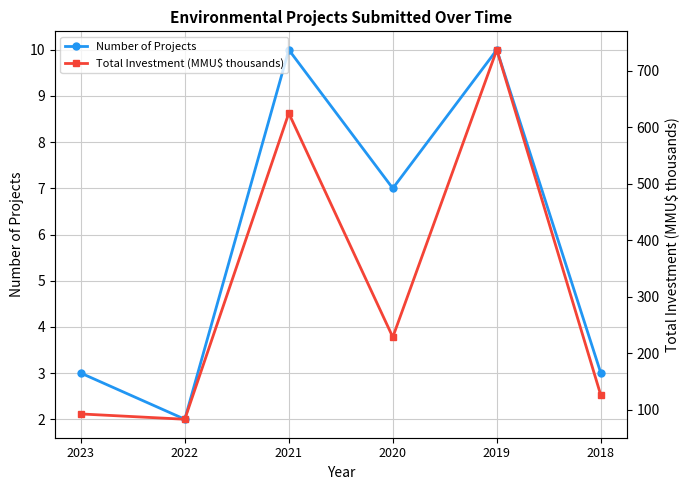

Rank the series at 2020 from highest to lowest value.

Total Investment (MMU$ thousands), Number of Projects